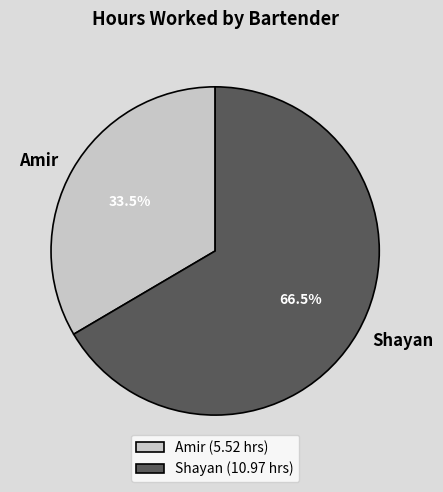

Rank the categories by value from highest to lowest.

Shayan, Amir